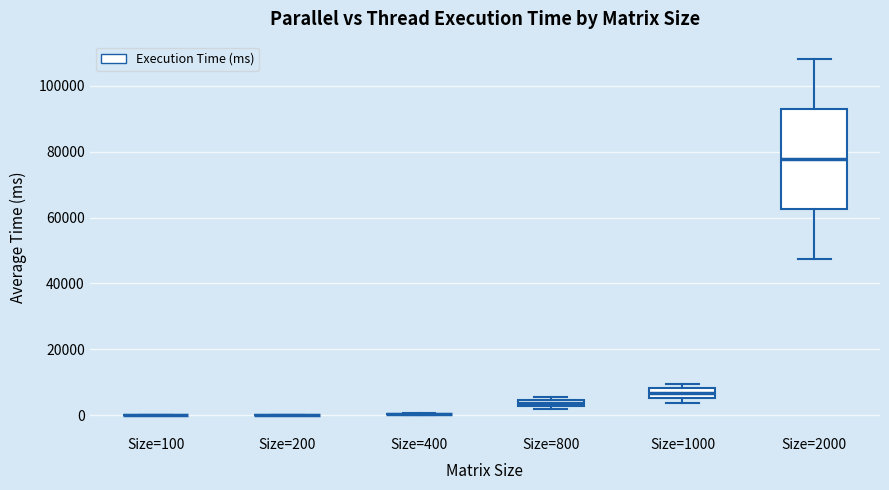

Comparing the boxes themselves (not the whiskers), which one is the tallest?

Size=2000